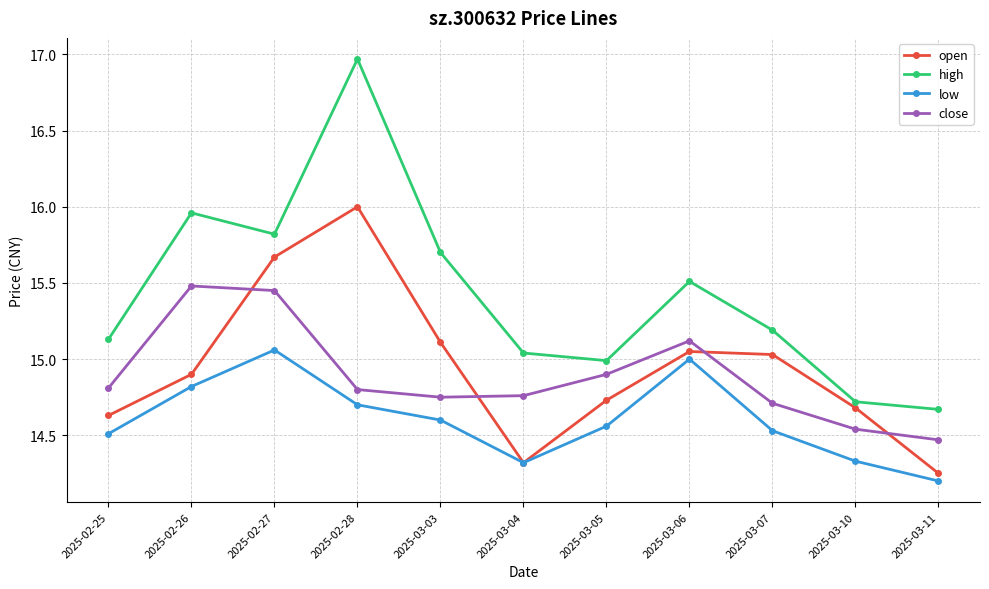

Where do close and open first cross each other?

2025-02-26 and 2025-02-27